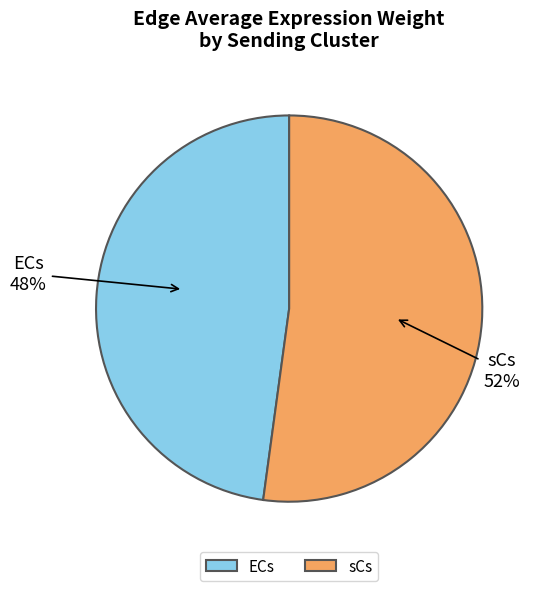

To the nearest percent, what portion does ECs represent?

48%